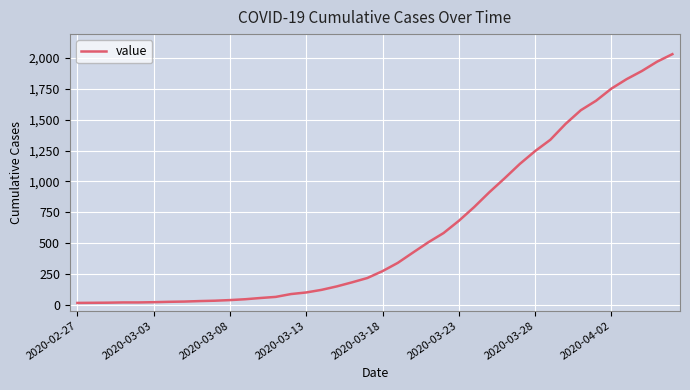

What is the greatest value displayed?

2032